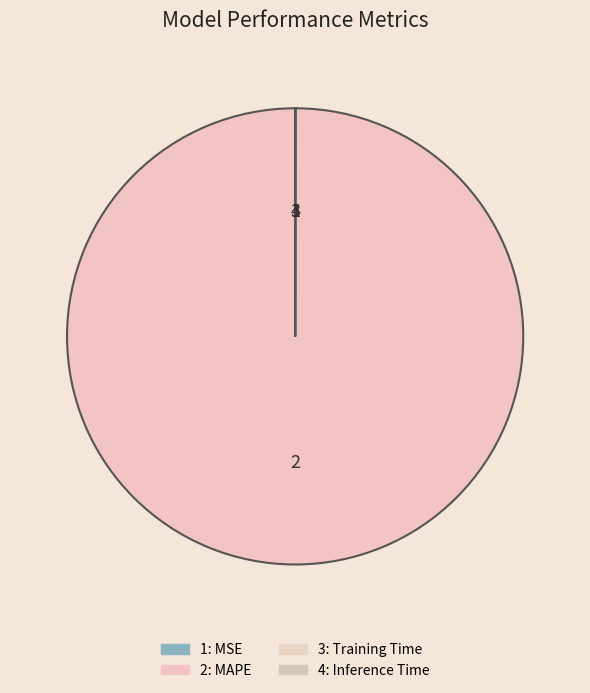

Is there any slice that represents more than half of the pie?

Yes